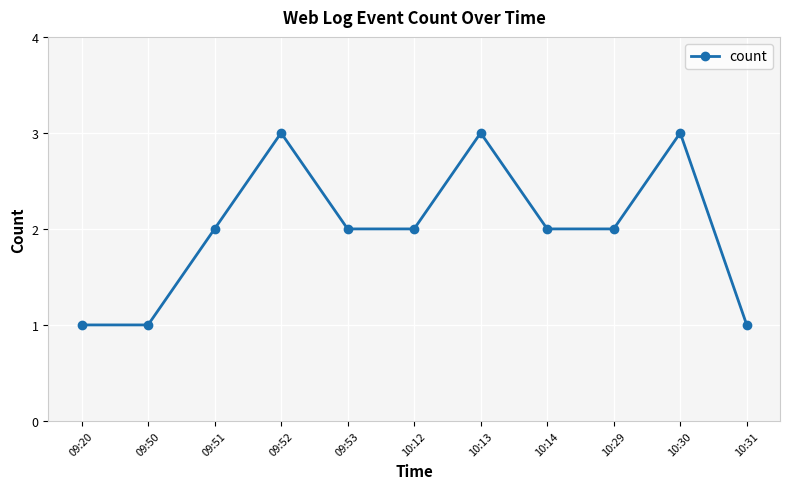

Approximately how many times larger is the value at 10:14 compared to 09:50?

2.0